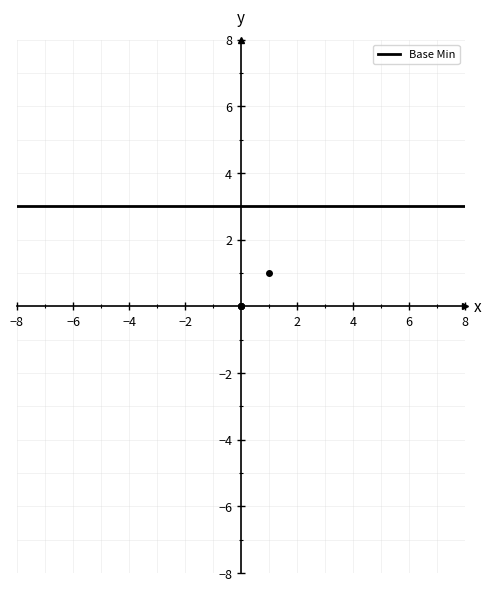

Where is the first local maximum?

1